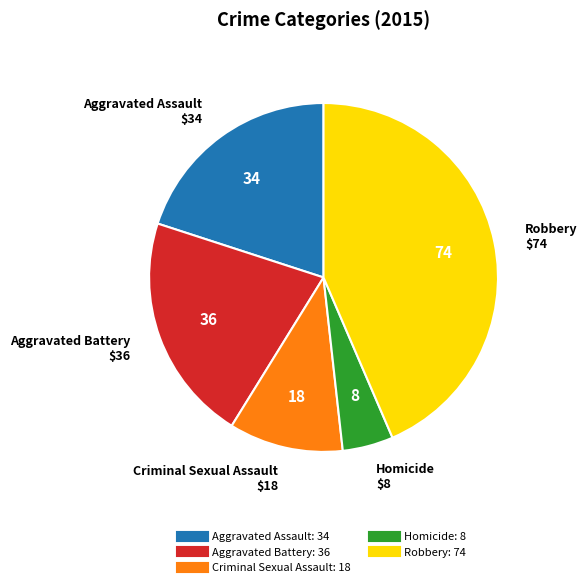

Does Criminal Sexual Assault account for over 50% of the chart?

No